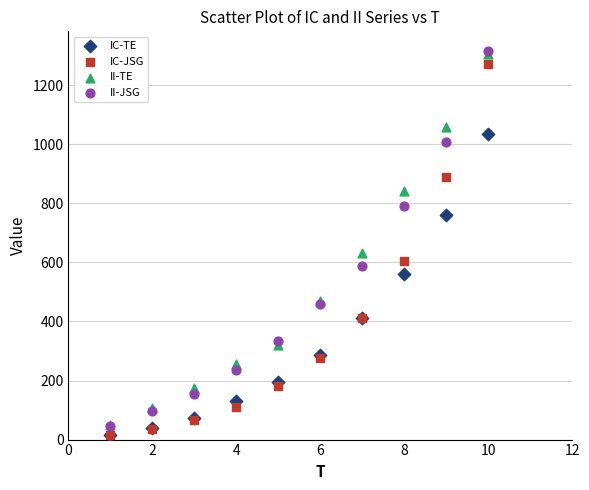

Across all series, what Y value is closest to 666?

632.5